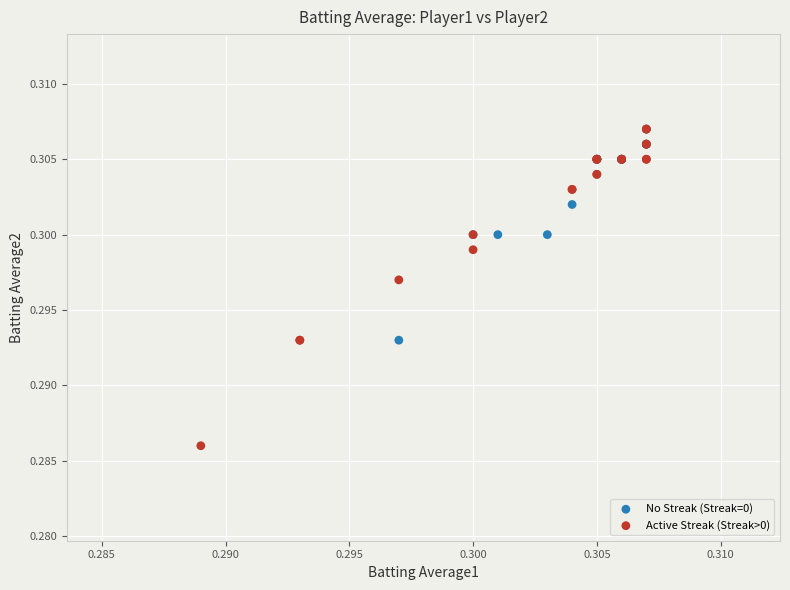

Which series reaches the minimum Y coordinate?

Active Streak (Streak>0)